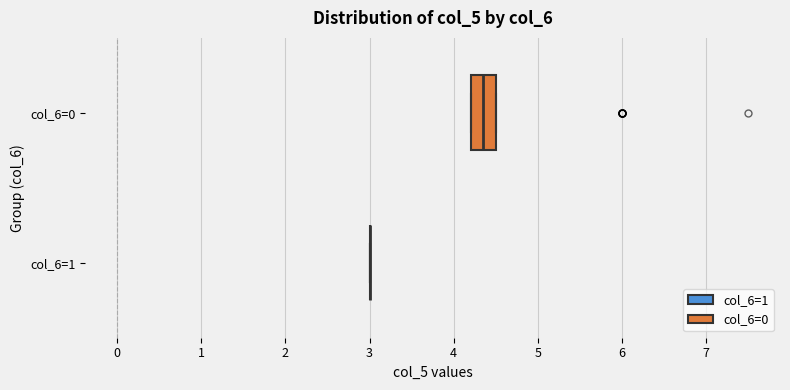

Where is the right edge of the box for col_6=0 on the x-axis? The values are not printed on the chart, so give them approximately, as read against the axis.

4.5